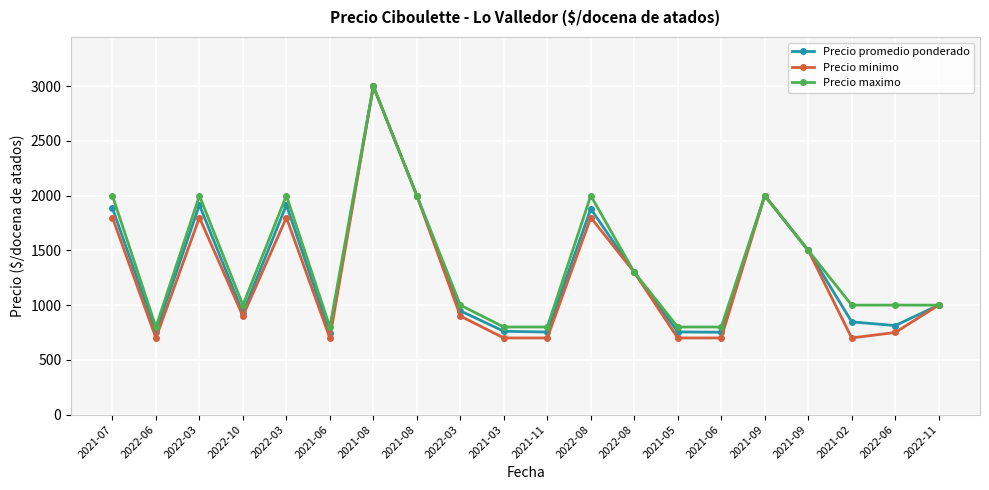

Which category has the lowest value in the Precio minimo series?

2022-06